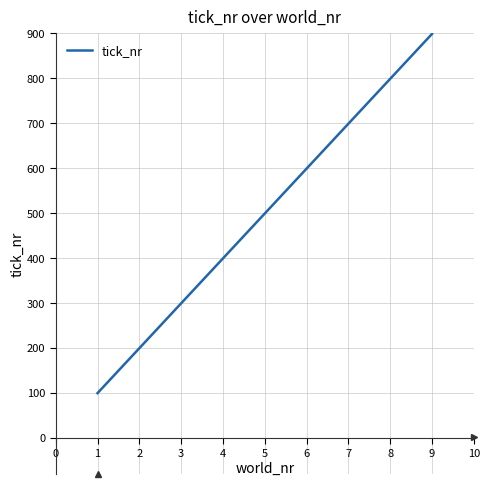

Approximately how many times larger is the value at 6 compared to 5?

1.2